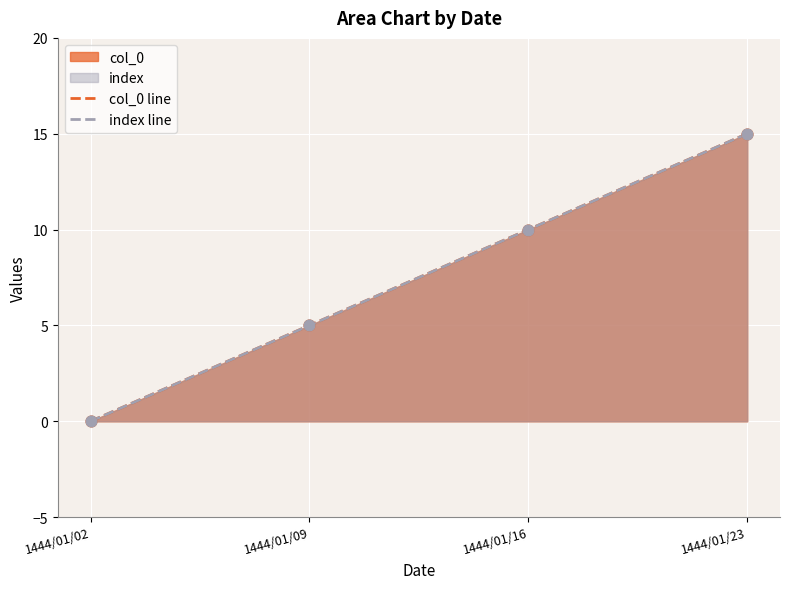

Which series contains the lowest Y value?

col_0 line